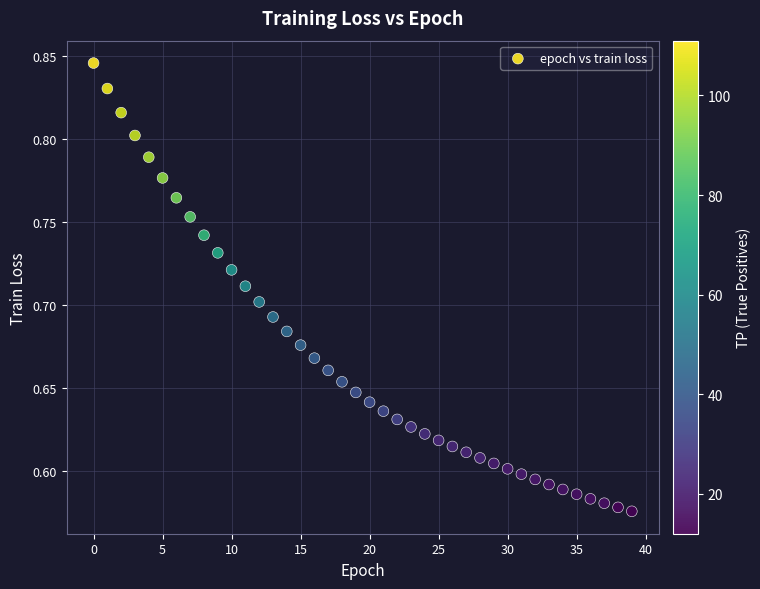

What is the range of Y values (max minus min)?

0.3